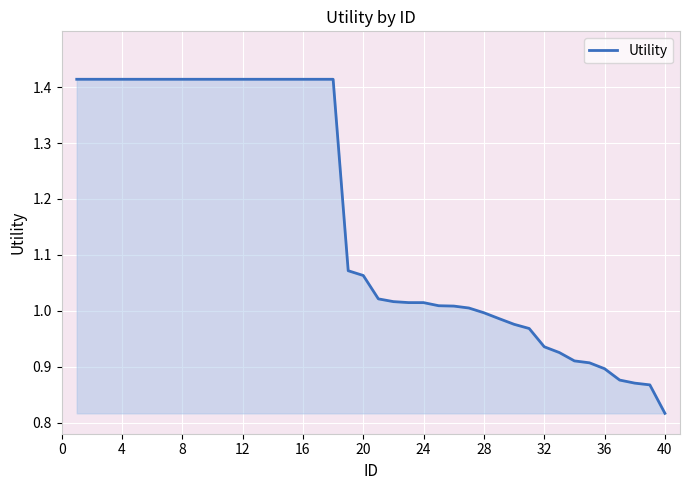

What is the difference between the maximum and minimum values?

0.6